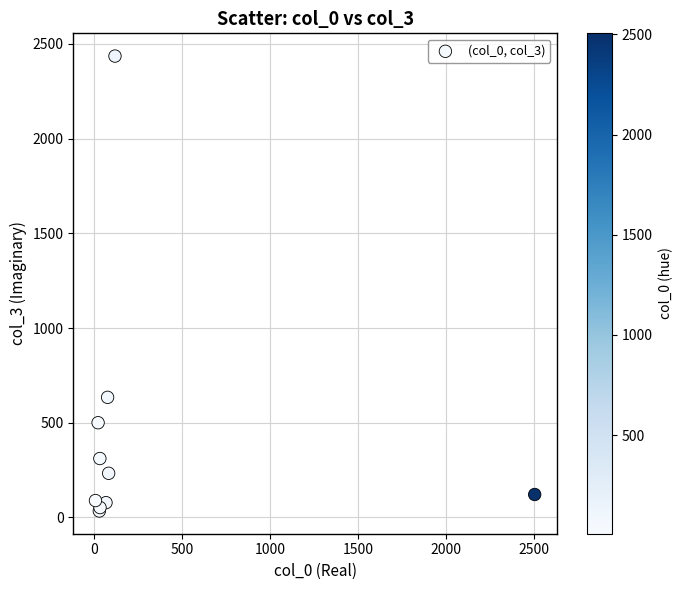

What Y value in the scatter plot is closest to 1235?

634